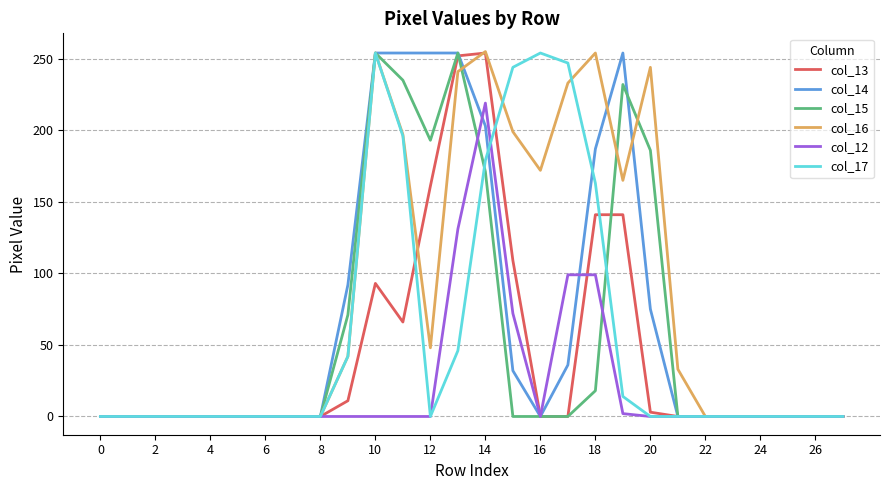

Which series has the widest spread of values?

col_16